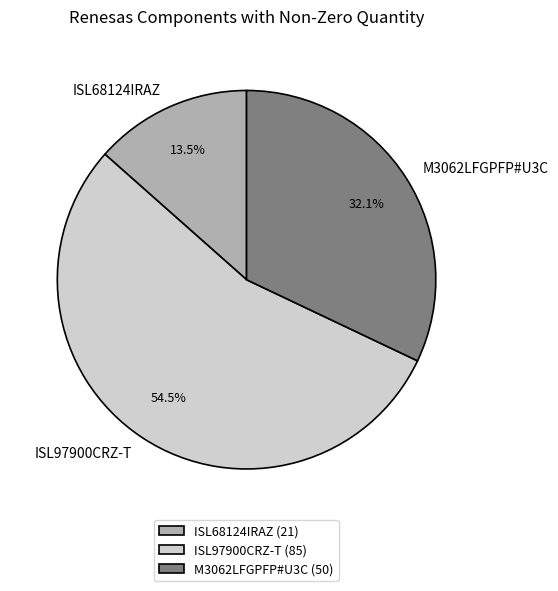

To the nearest percent, what percentage of the pie is M3062LFGPFP#U3C?

32%